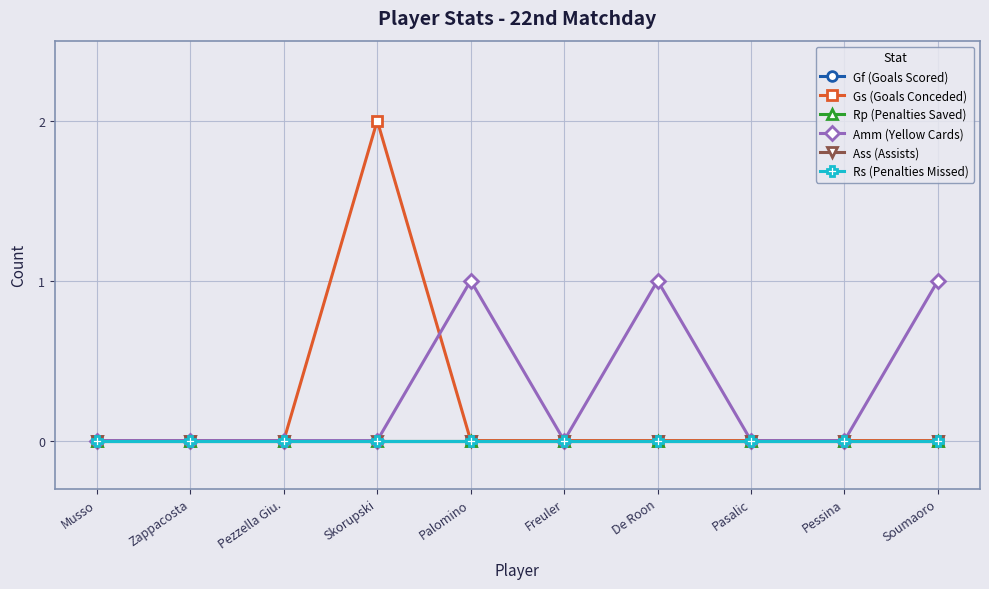

True or false: Amm (Yellow Cards) and Ass (Assists) cross at least once.

False